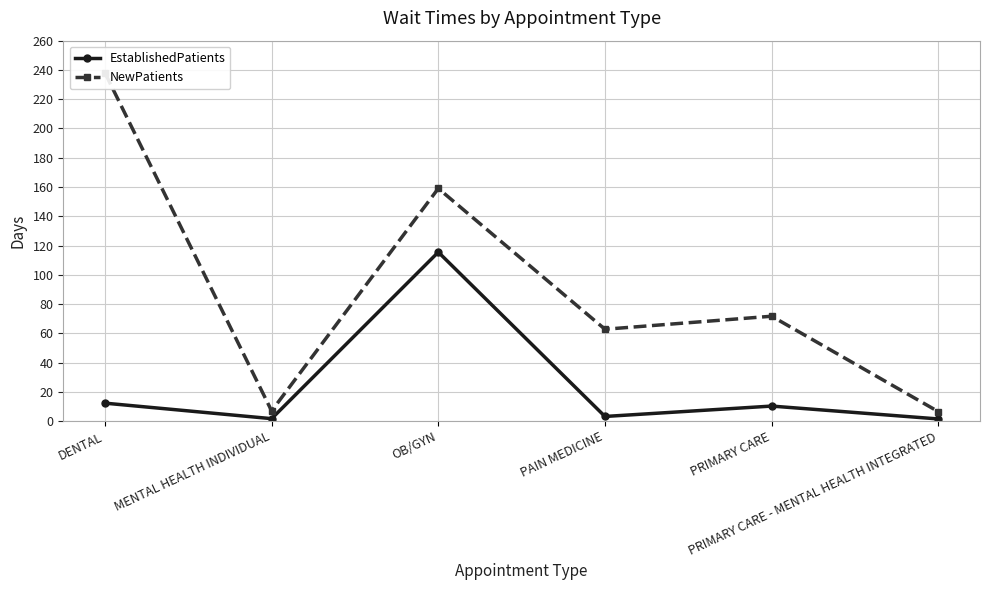

The value of EstablishedPatients at MENTAL HEALTH INDIVIDUAL is 1.7. True or false?

True